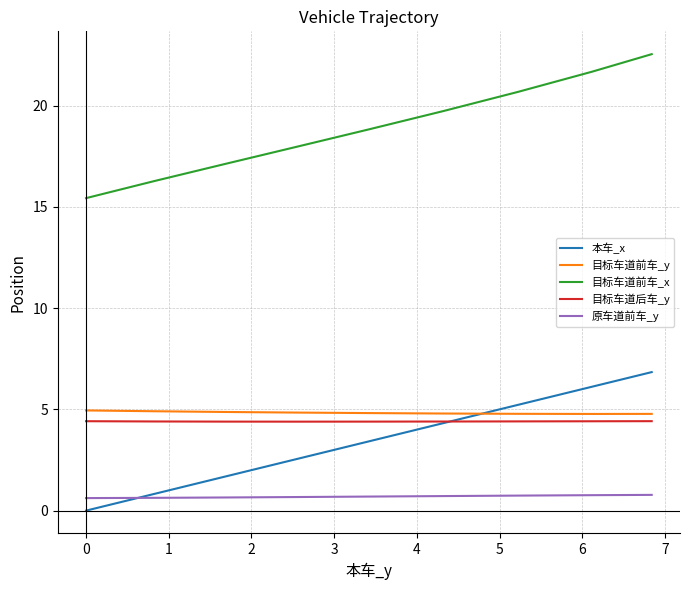

What is the greatest value displayed?

22.5